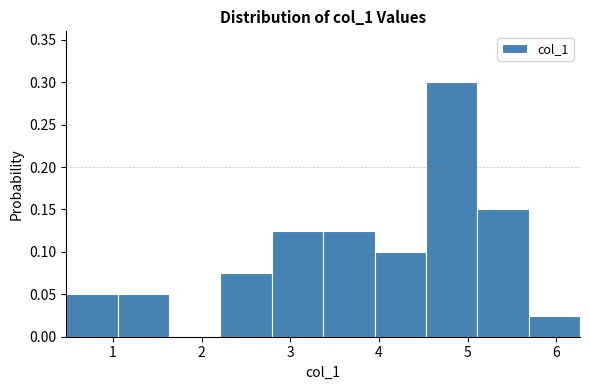

Reading left to right, list every bar in this chart as the range it spans on the x-axis followed by its height. Neither the bar edges nor the heights are printed on the chart, so give them approximately, as read against the axes.

0.5 to 1.1: 0.050
1.1 to 1.6: 0.050
1.6 to 2.2: 0
2.2 to 2.8: 0.075
2.8 to 3.4: 0.125
3.4 to 4.0: 0.125
4.0 to 4.5: 0.100
4.5 to 5.1: 0.300
5.1 to 5.7: 0.150
5.7 to 6.3: 0.025